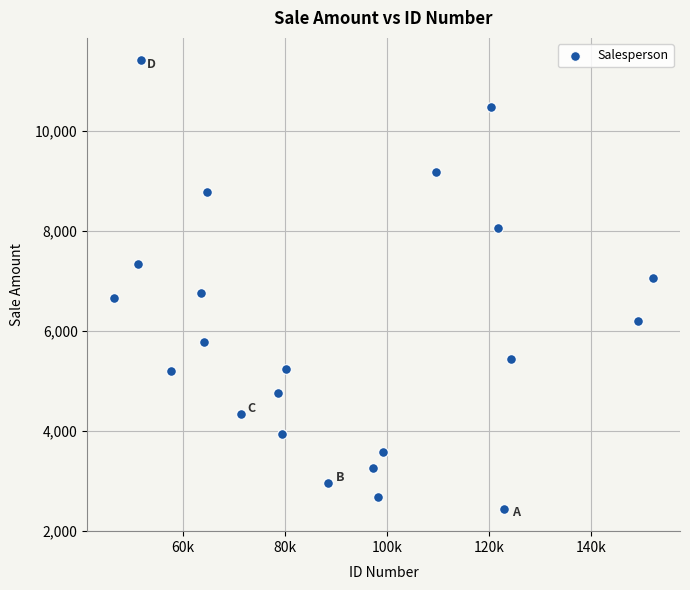

What is the range of Y values (max minus min)?

8959.4